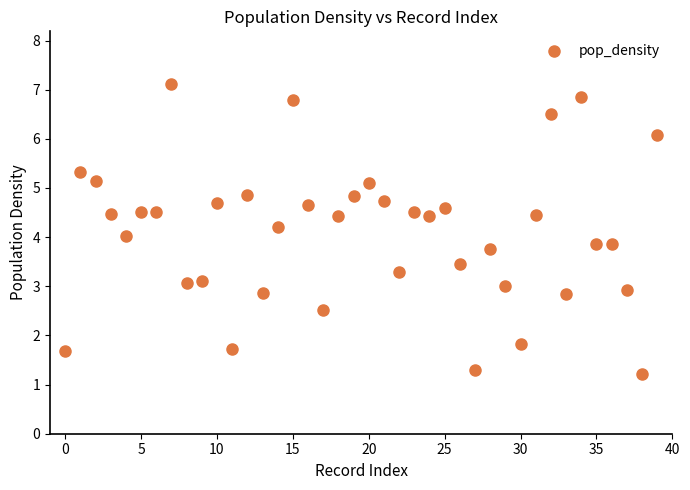

What is the range of Y values (max minus min)?

5.9